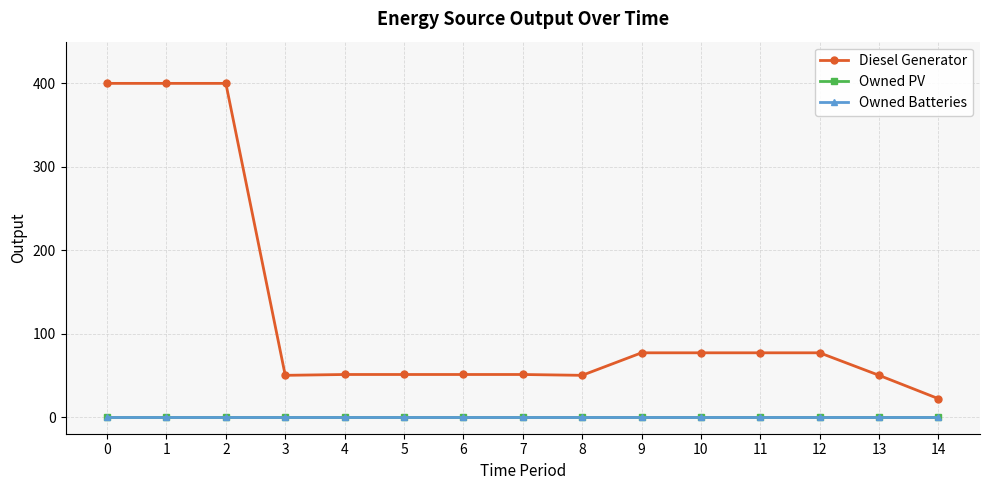

Reading right to left, extract all data points from this chart.

Diesel Generator: 22	50	77	77	77	77	50	51	51	51	51	50	400	400	400
Owned PV: 0	0	0	0	0	0	0	0	0	0	0	0	0	0	0
Owned Batteries: 0	0	0	0	0	0	0	0	0	0	0	0	0	0	0